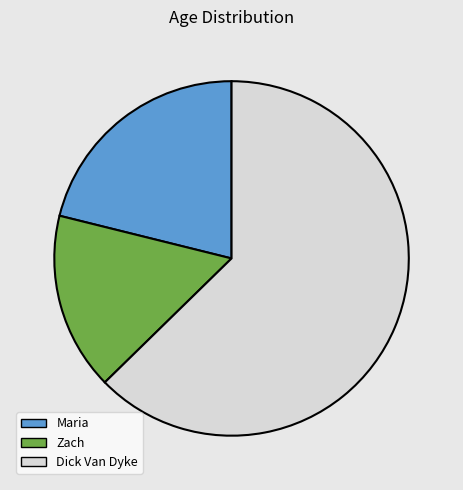

True or false: Maria accounts for 34% of the total.

False